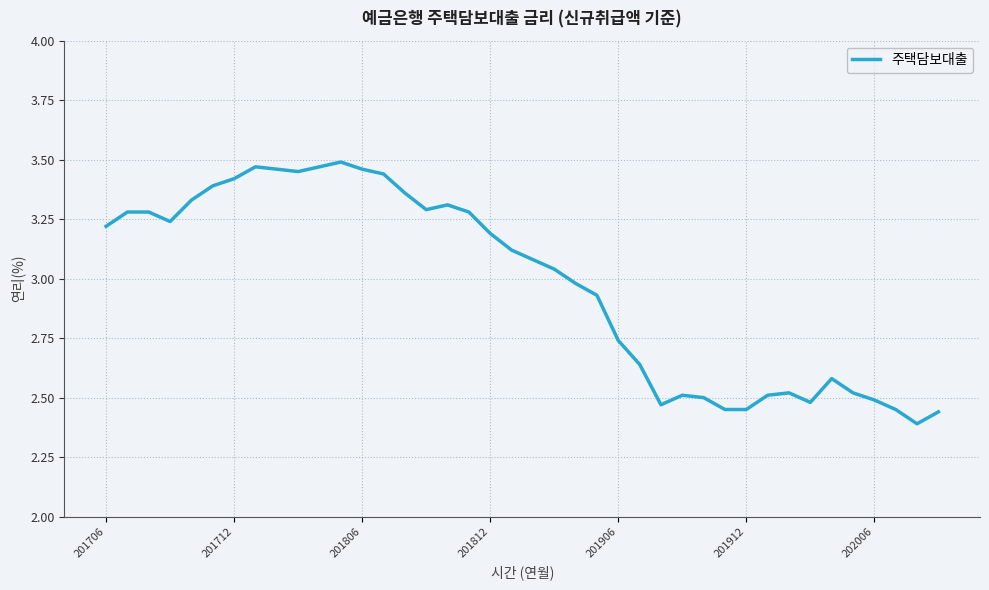

What is the value of the 37th point from the left?

2.5